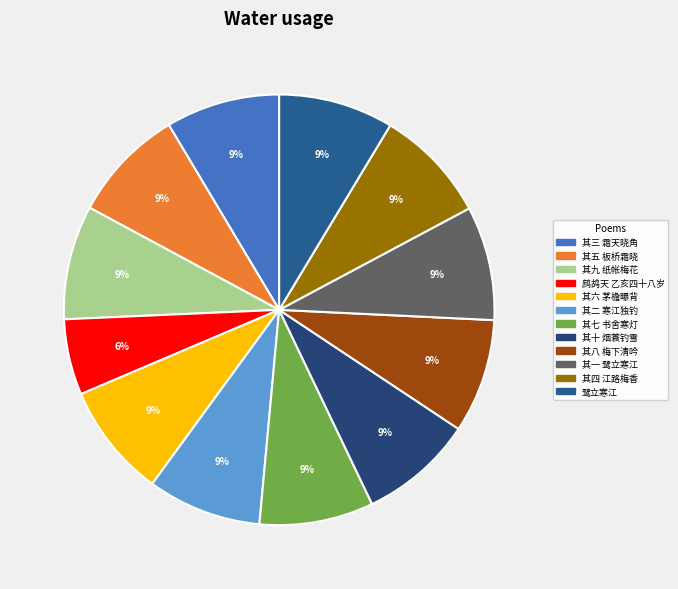

What portion of the pie excludes 其二 寒江独钓?

91.4%